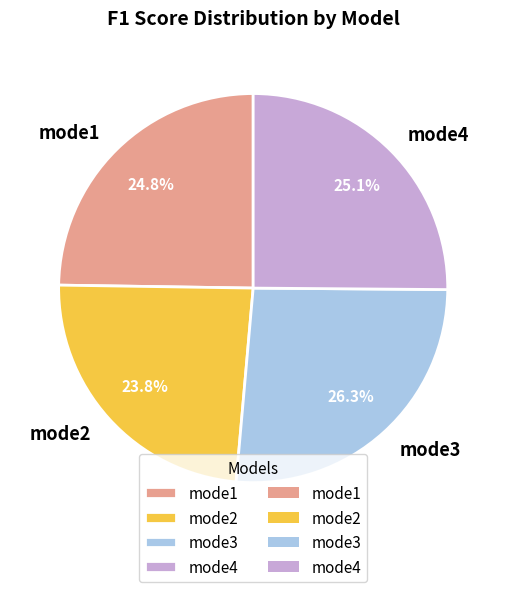

How many slices are in this pie chart?

4